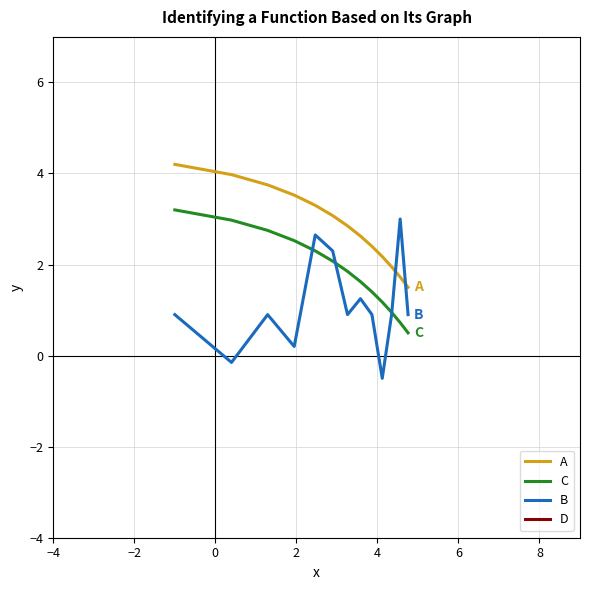

True or false: B and A cross at least once.

True